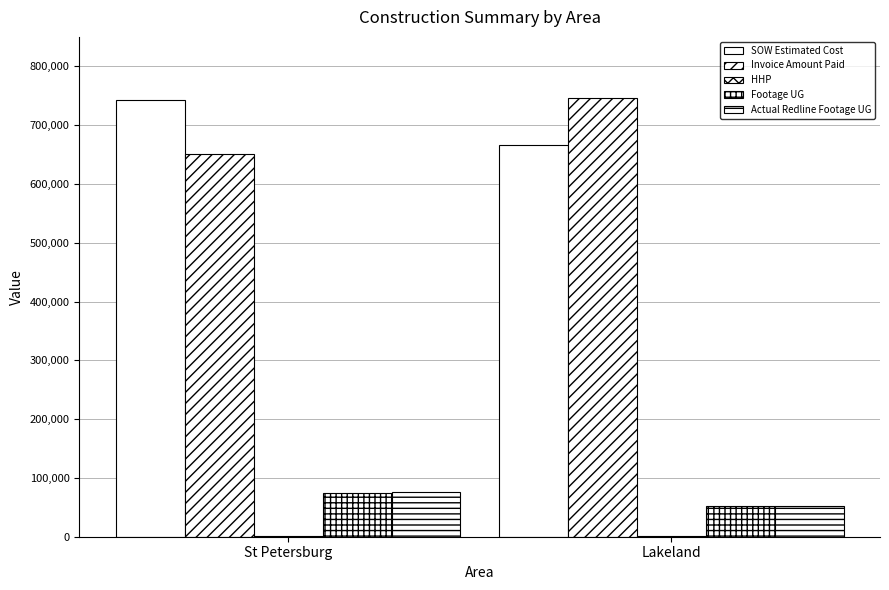

What is the average value of the Actual Redline Footage UG series?

63613.5